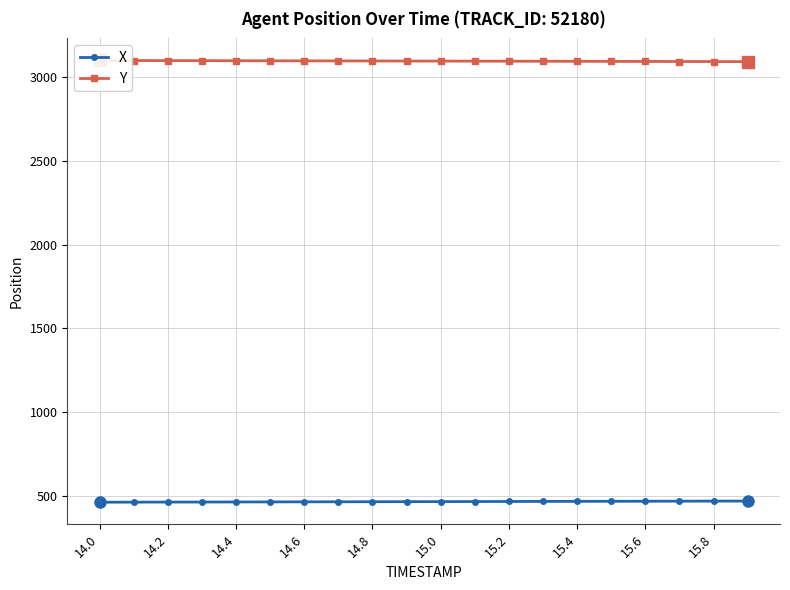

The value of X at 15.8 is 469.4. True or false?

True